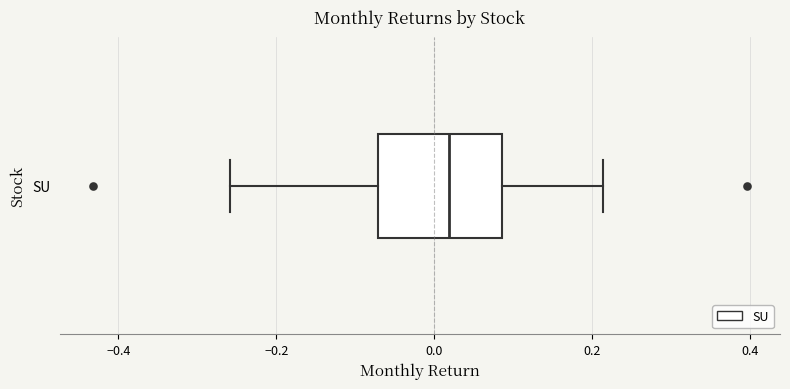

Where is the left edge of the box for SU on the x-axis? The values are not printed on the chart, so give them approximately, as read against the axis.

-0.08